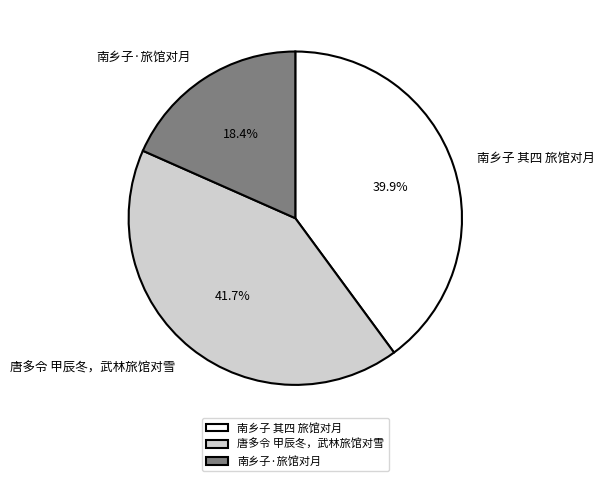

Rank the categories by value from lowest to highest.

南乡子·旅馆对月, 南乡子 其四 旅馆对月, 唐多令 甲辰冬，武林旅馆对雪